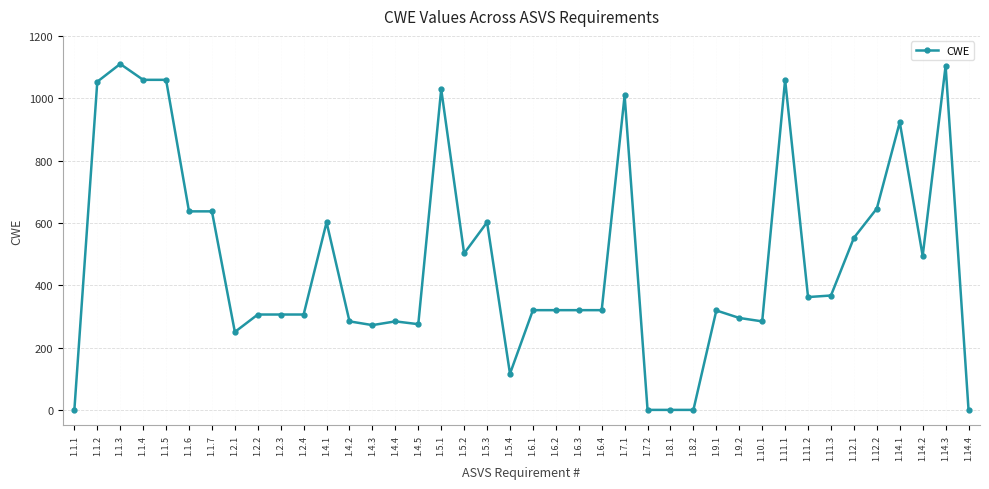

What is the label of the 31st point from the right?

1.2.3